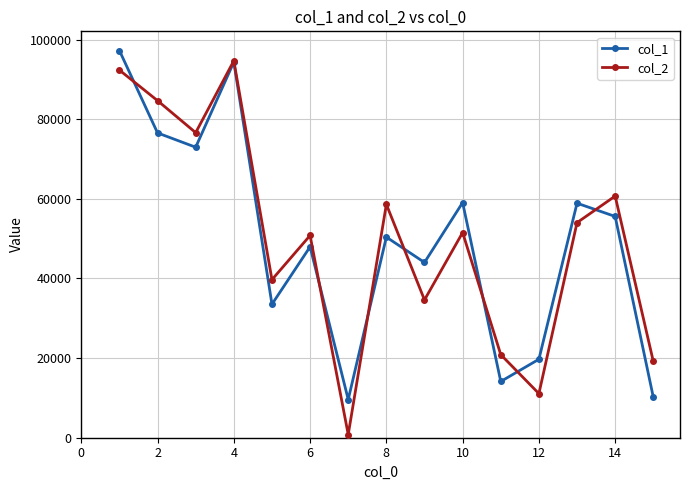

True or false: col_1 has more than 2 interior local peaks.

True